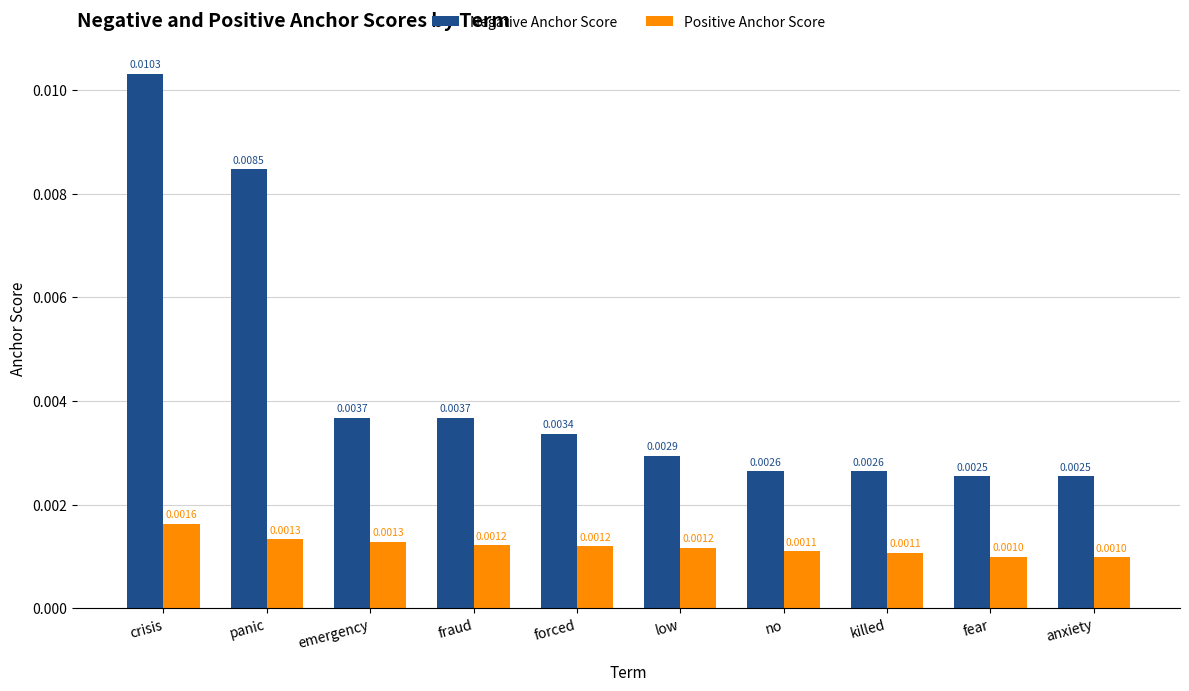

List the series in order of their overall mean, lowest first.

Positive Anchor Score, Negative Anchor Score